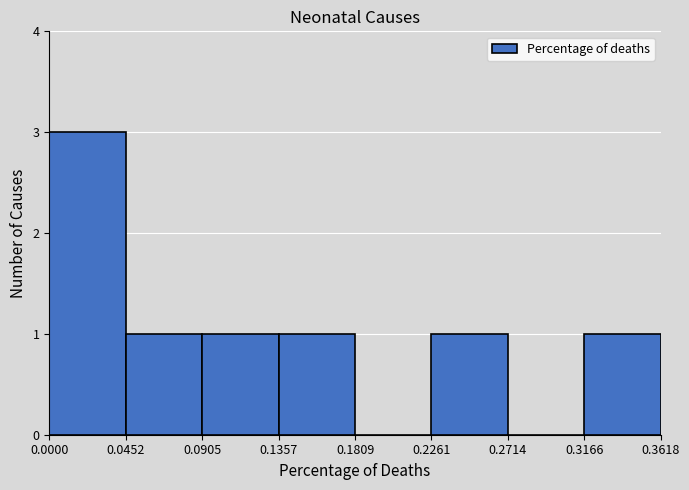

Which range on the x-axis has the tallest bar?

0.0000 to 0.0452